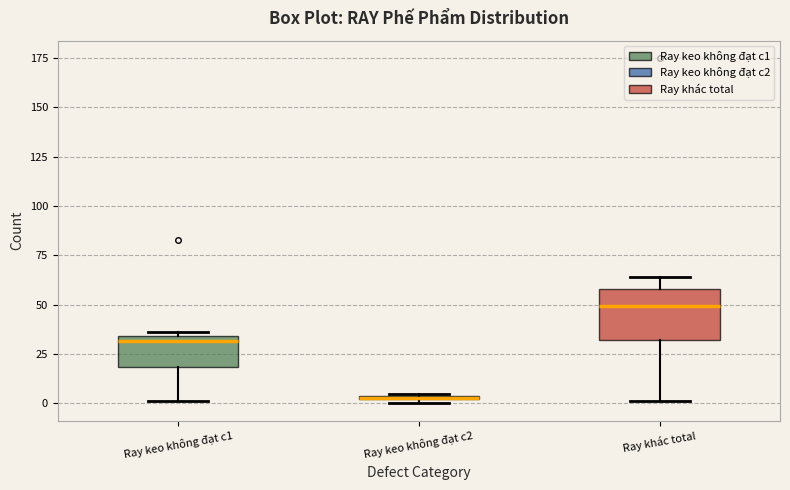

Which box is the tallest, from its lower edge to its upper edge?

Ray khác total